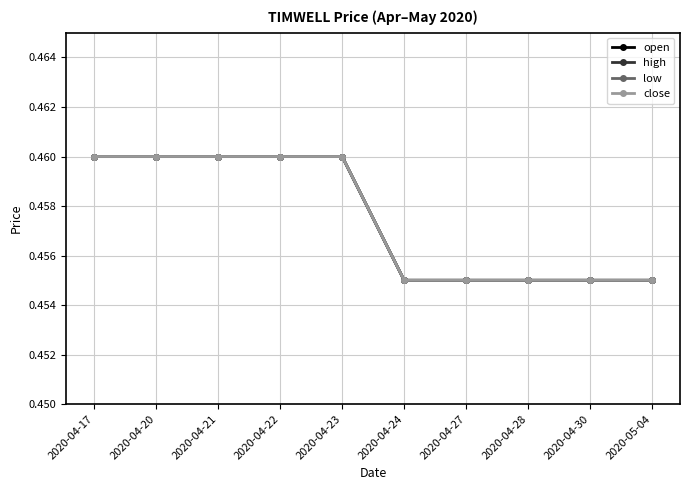

Does the chart have visible grid lines?

Yes